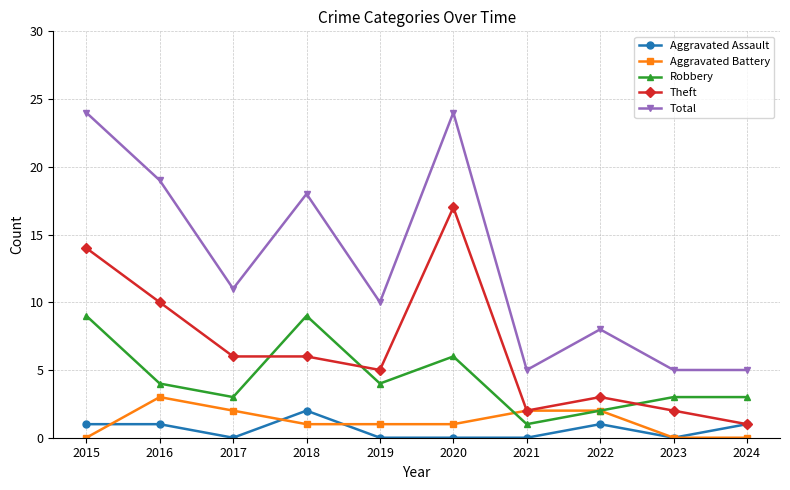

Reading right to left, transcribe all the data shown in this chart.

Aggravated Assault: 2024=1	2023=0	2022=1	2021=0	2020=0	2019=0	2018=2	2017=0	2016=1	2015=1
Aggravated Battery: 2024=0	2023=0	2022=2	2021=2	2020=1	2019=1	2018=1	2017=2	2016=3	2015=0
Robbery: 2024=3	2023=3	2022=2	2021=1	2020=6	2019=4	2018=9	2017=3	2016=4	2015=9
Theft: 2024=1	2023=2	2022=3	2021=2	2020=17	2019=5	2018=6	2017=6	2016=10	2015=14
Total: 2024=5	2023=5	2022=8	2021=5	2020=24	2019=10	2018=18	2017=11	2016=19	2015=24